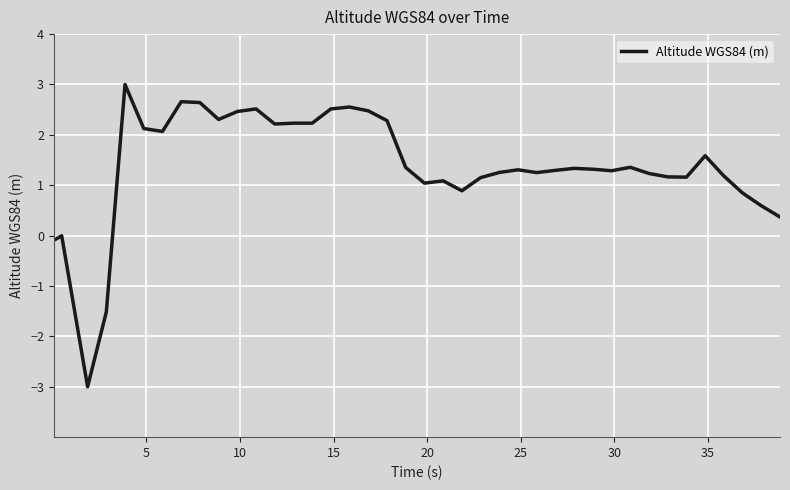

How many distinct data groups are displayed?

1